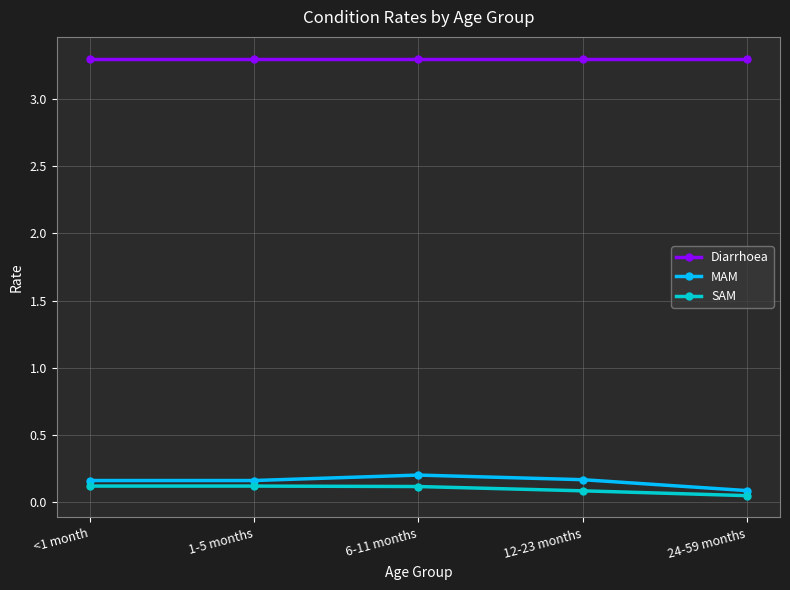

What are all the series names shown in the legend?

Diarrhoea, MAM, SAM